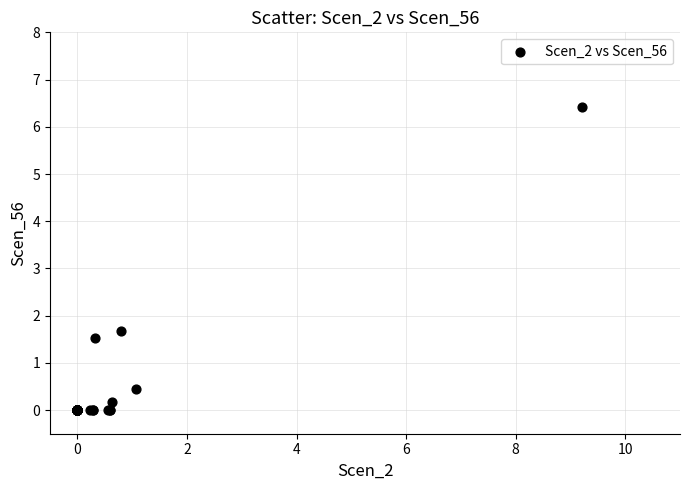

What Y value in the scatter plot is closest to 3?

1.7